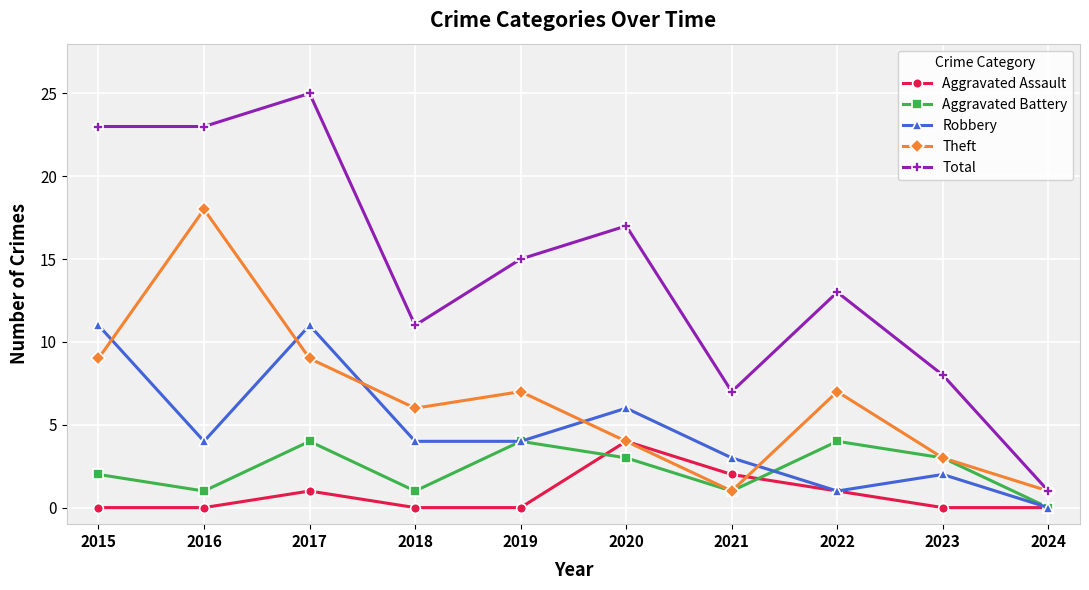

How many lines are shown in the chart?

5